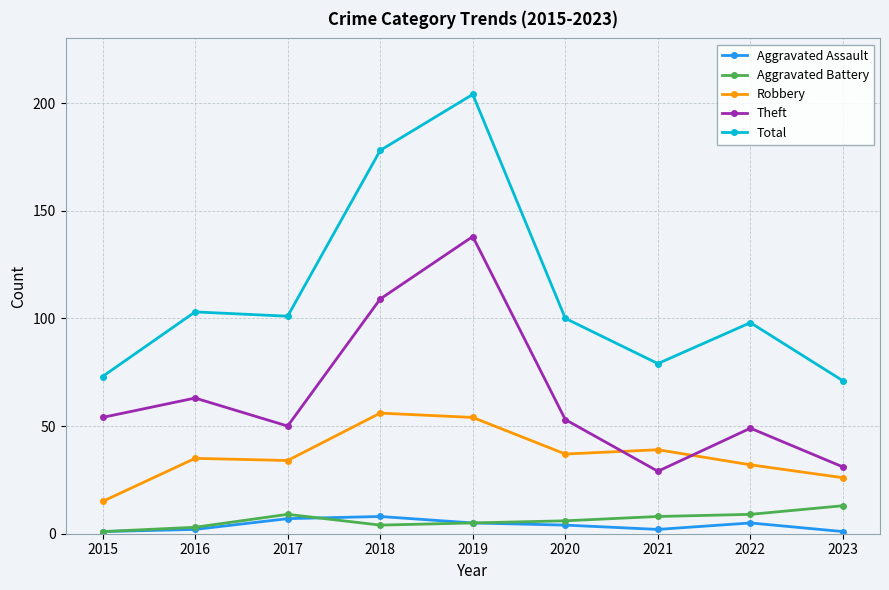

Where is Theft nearest to the value 83?

2016